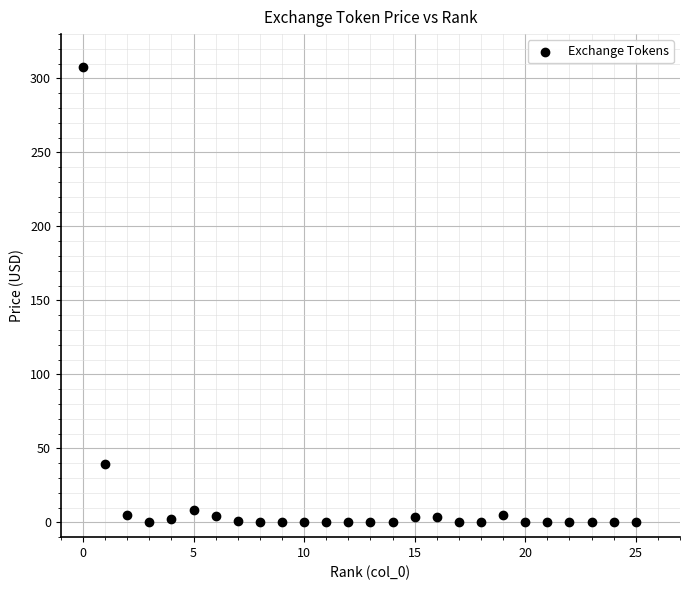

What Y value in the scatter plot is closest to 153?

39.7